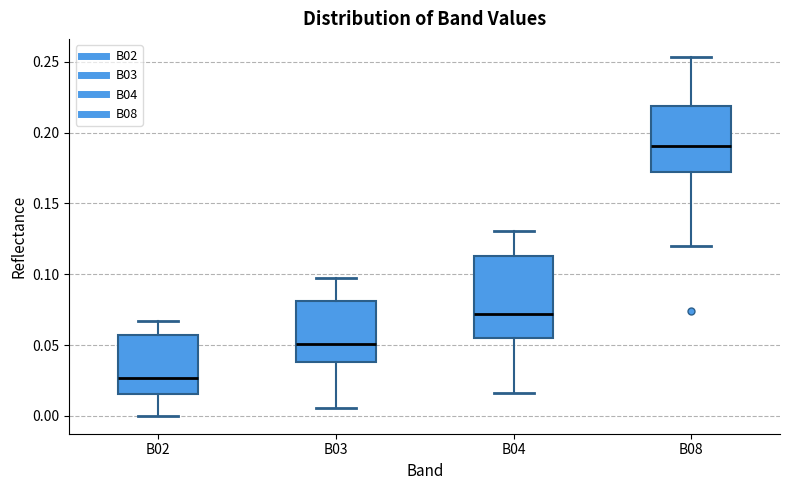

Reading left to right, read every box against the y-axis: the position of its median line, the range the box covers, and the ends of its whiskers. The values are not printed on the chart, so give them approximately, as read against the axis.

B02: median 0.025, box 0.015 to 0.055, whiskers 0.000 to 0.065
B03: median 0.050, box 0.040 to 0.080, whiskers 0.005 to 0.100
B04: median 0.070, box 0.055 to 0.115, whiskers 0.015 to 0.130
B08: median 0.190, box 0.170 to 0.220, whiskers 0.120 to 0.255